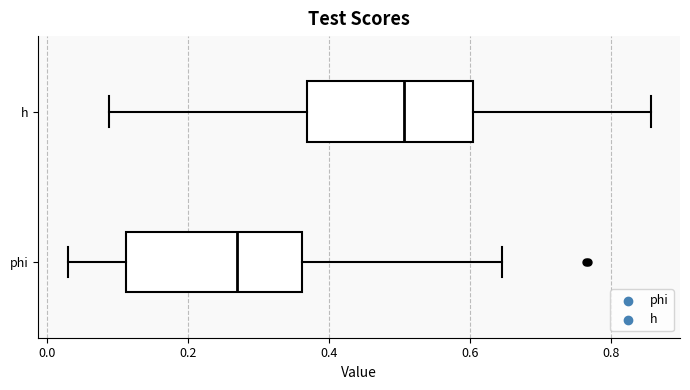

Reading bottom to top, read every box against the x-axis: the position of its median line, the range the box covers, and the ends of its whiskers. The values are not printed on the chart, so give them approximately, as read against the axis.

phi: median 0.26, box 0.12 to 0.36, whiskers 0.02 to 0.64
h: median 0.50, box 0.36 to 0.60, whiskers 0.08 to 0.86